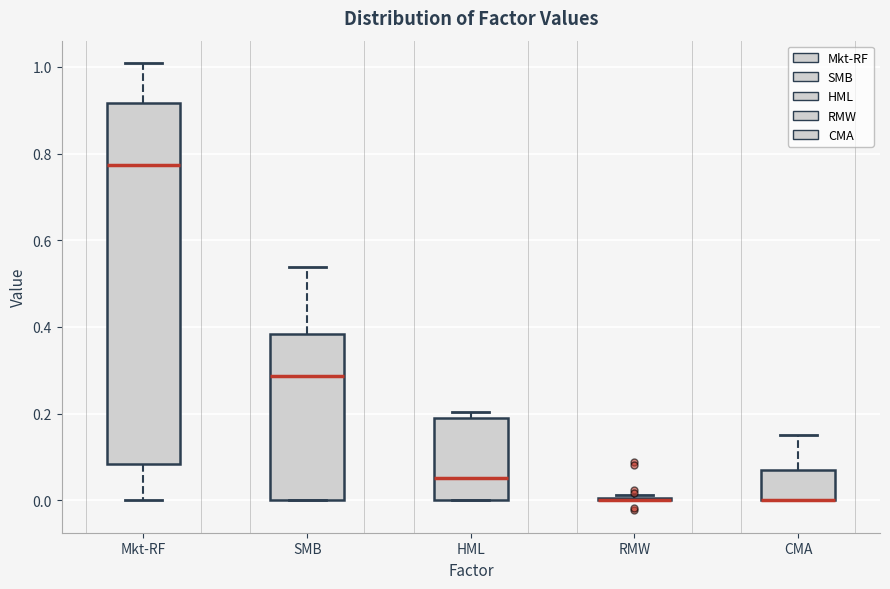

Where is the lower edge of the box for SMB on the y-axis? The values are not printed on the chart, so give them approximately, as read against the axis.

0.00